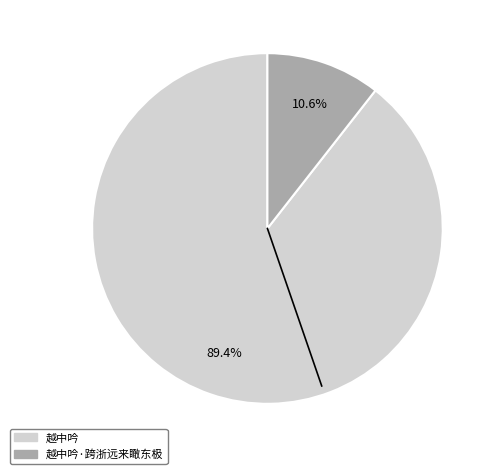

Does any single category account for the majority?

Yes